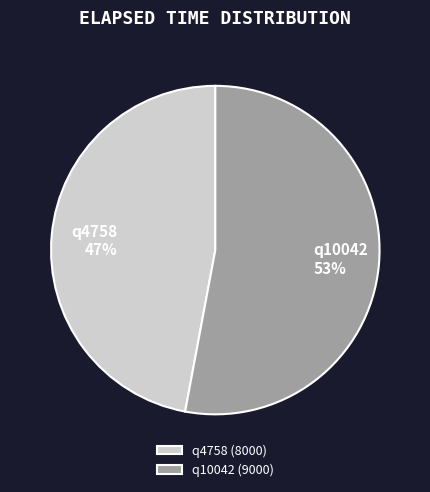

To the nearest percent, what is the difference between the largest and smallest slice percentages?

6%